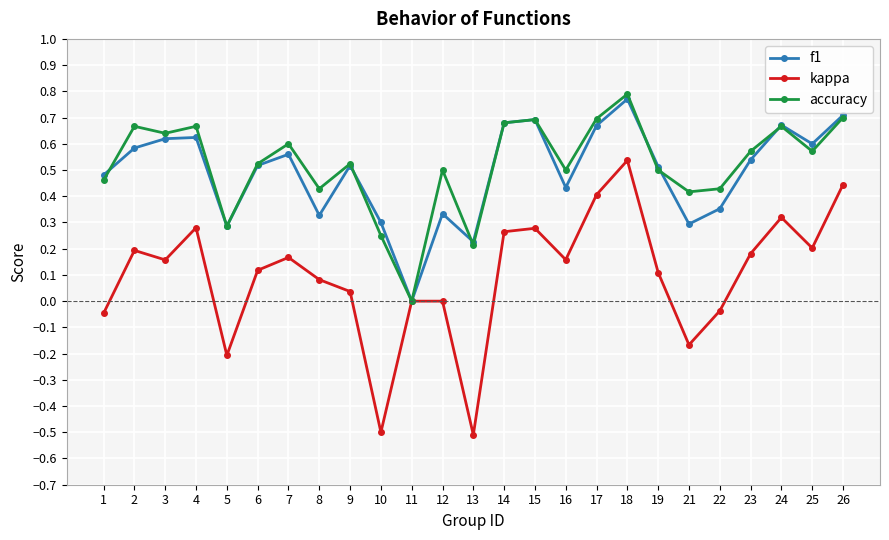

What is the smallest value displayed?

-0.5